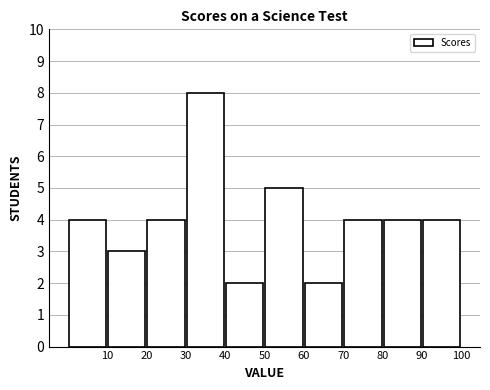

What is the height of the bar covering 90 to 100 on the x-axis? The values are not printed on the chart, so give them approximately, as read against the axis.

4